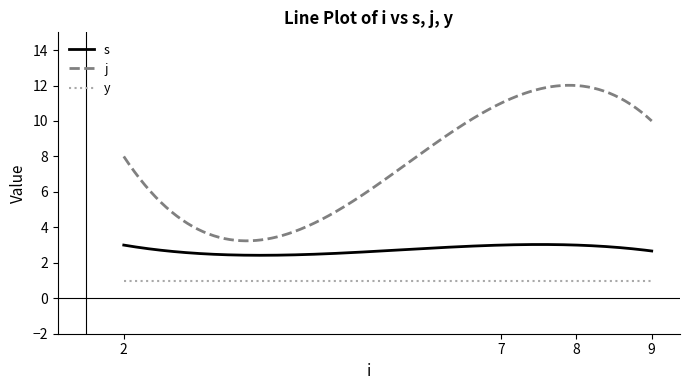

Which series has the widest spread of values?

j